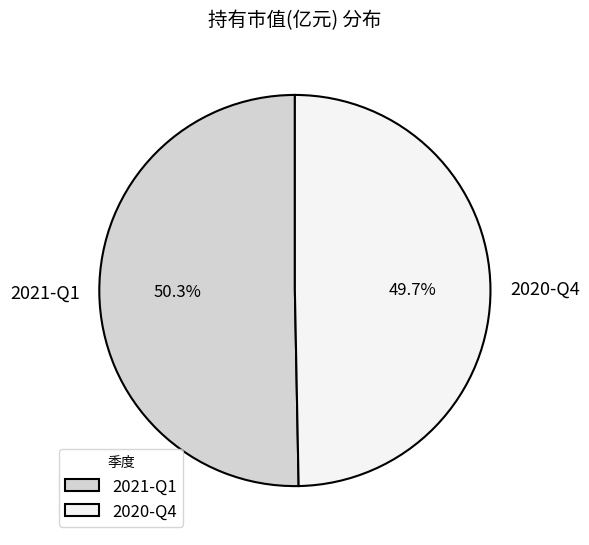

Which slice is the smallest?

2020-Q4